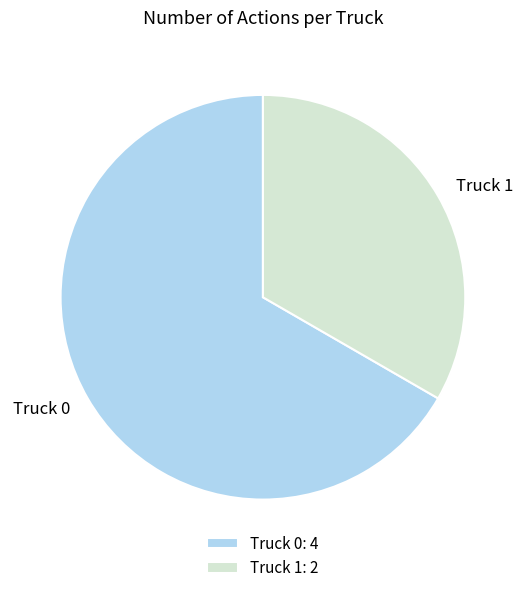

True or false: Truck 1: 2 accounts for 33% of the total.

True